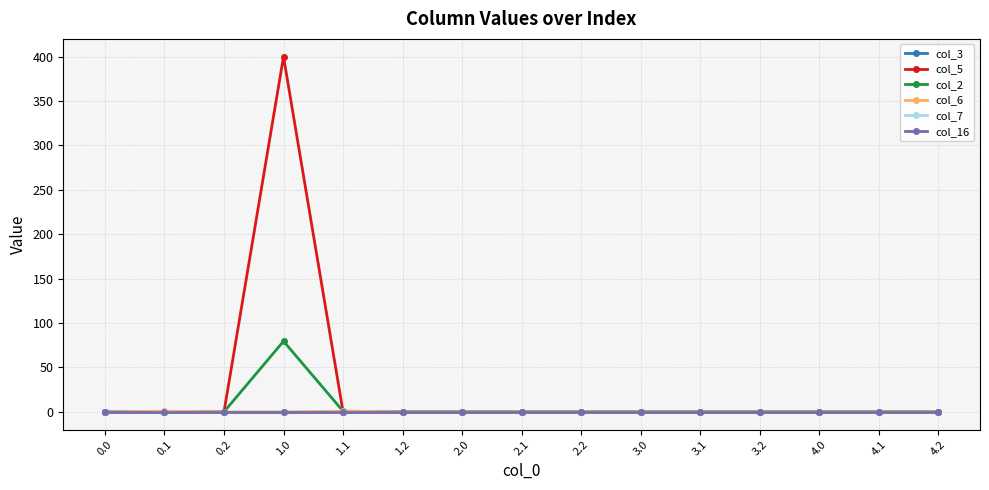

Is this an area chart (filled region under the line)?

No